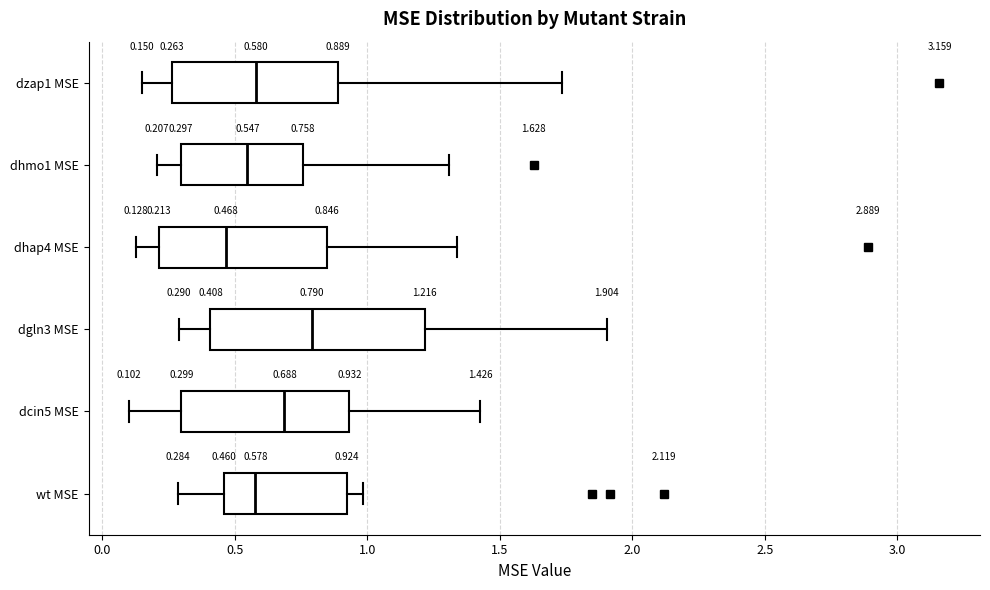

Which box has the furthest to the right median line?

dgln3 MSE